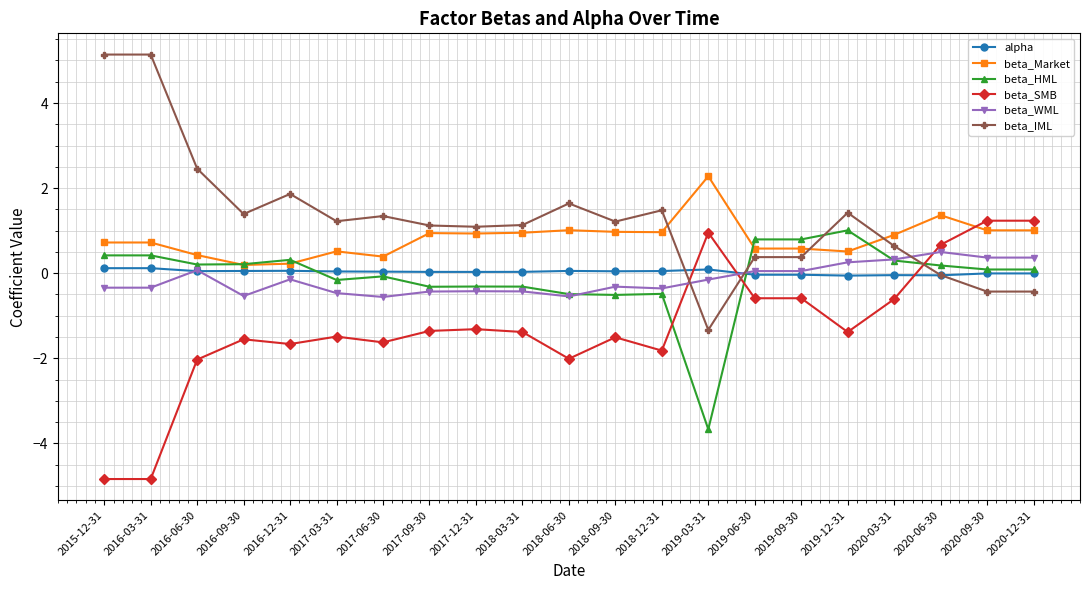

The beta_WML series shows 0.5 at 2020-06-30. True or false?

True